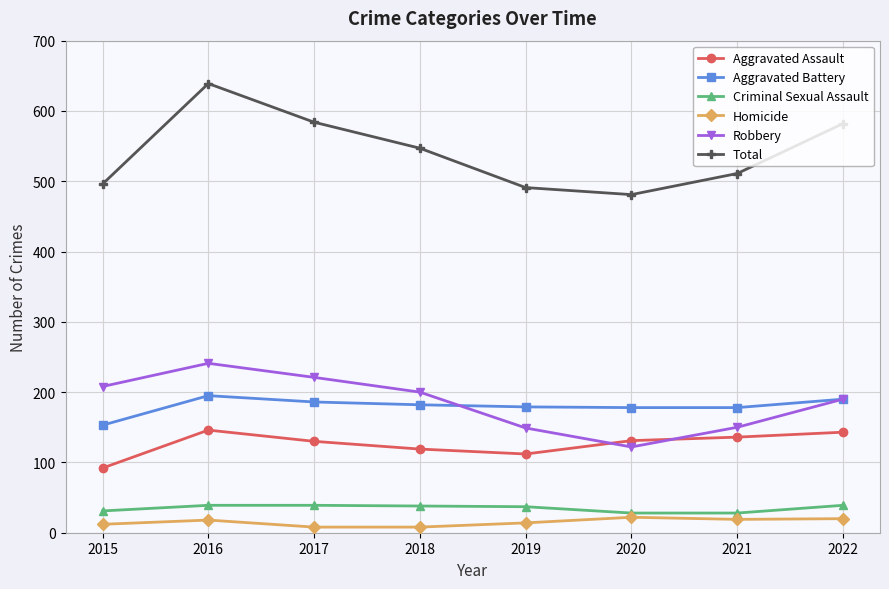

Is the value of Homicide at 2020 greater than the value of Total at 2022?

No